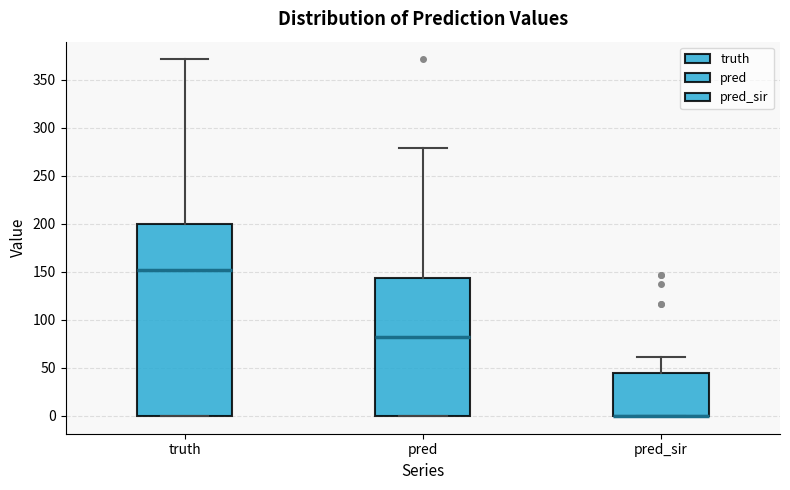

Where is the lower edge of the box for truth on the y-axis? The values are not printed on the chart, so give them approximately, as read against the axis.

0